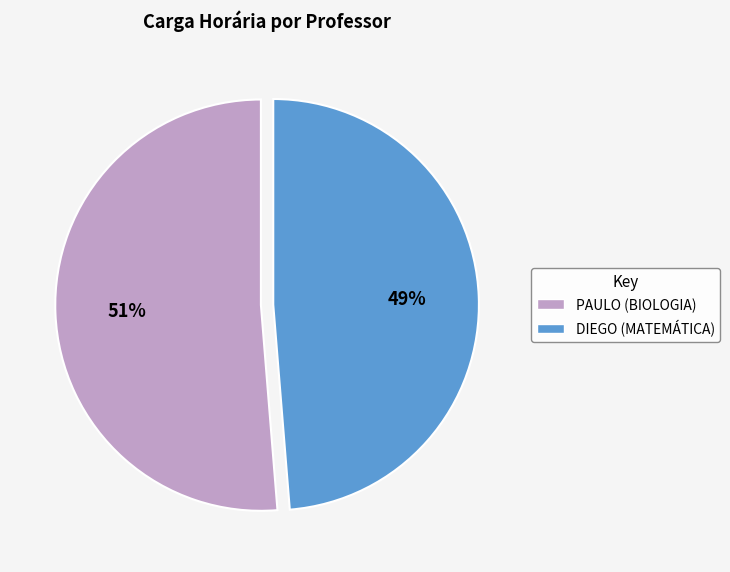

Between PAULO (BIOLOGIA) and DIEGO (MATEMÁTICA), which is larger?

PAULO (BIOLOGIA)